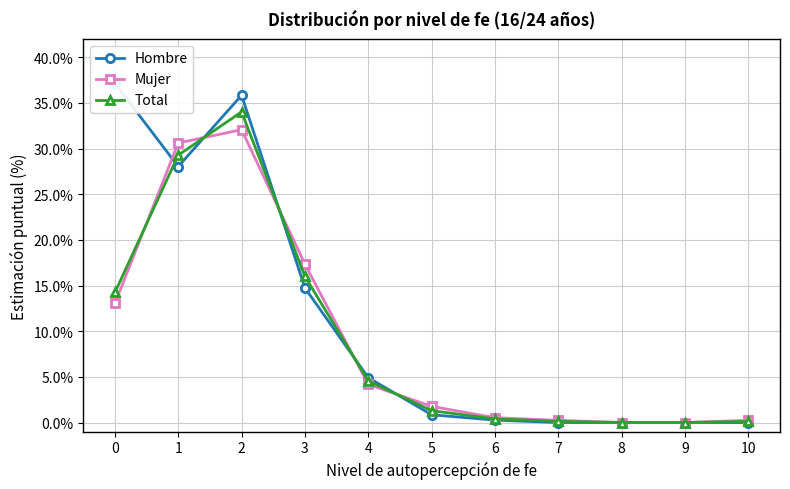

What is the total value across all series at 0?

64.4